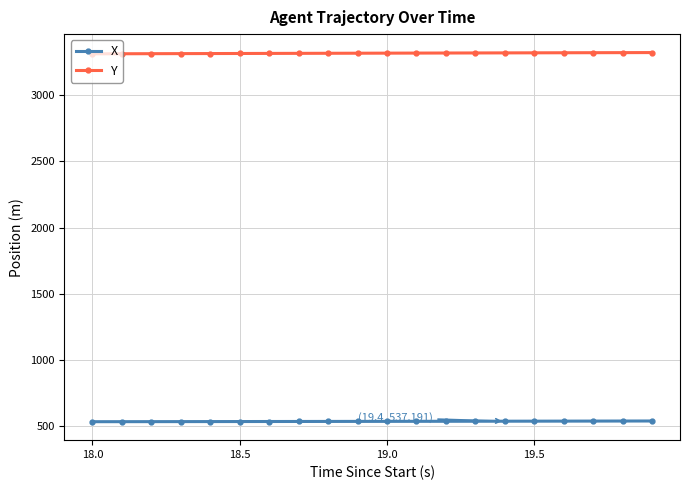

What is the average value of the Y series?

3317.2